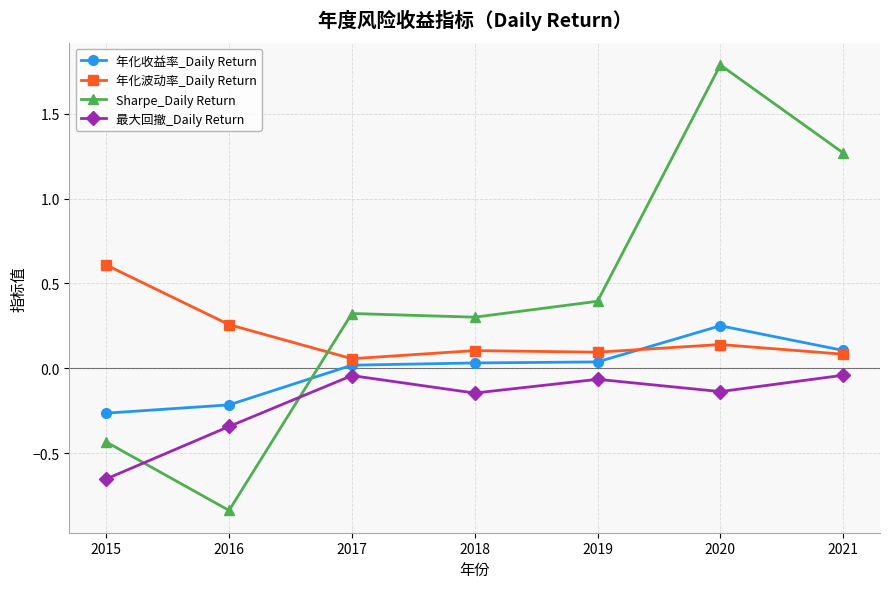

How many values in the Sharpe_Daily Return series exceed 0?

5